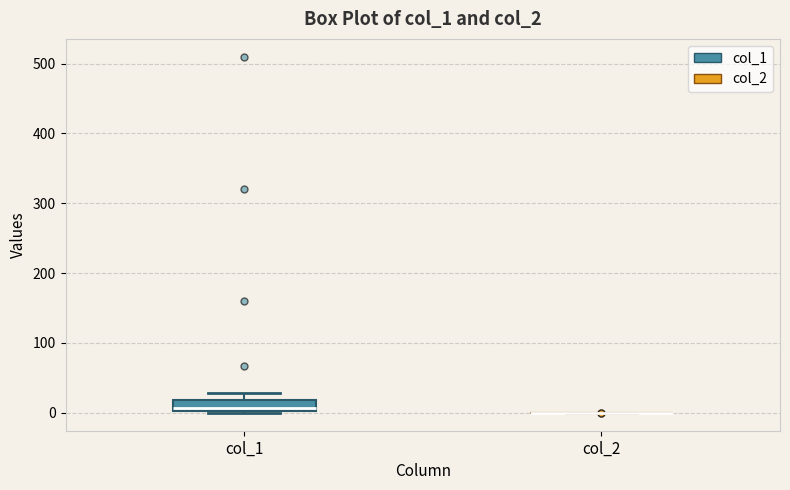

Where is the lower edge of the box for col_1 on the y-axis? The values are not printed on the chart, so give them approximately, as read against the axis.

0